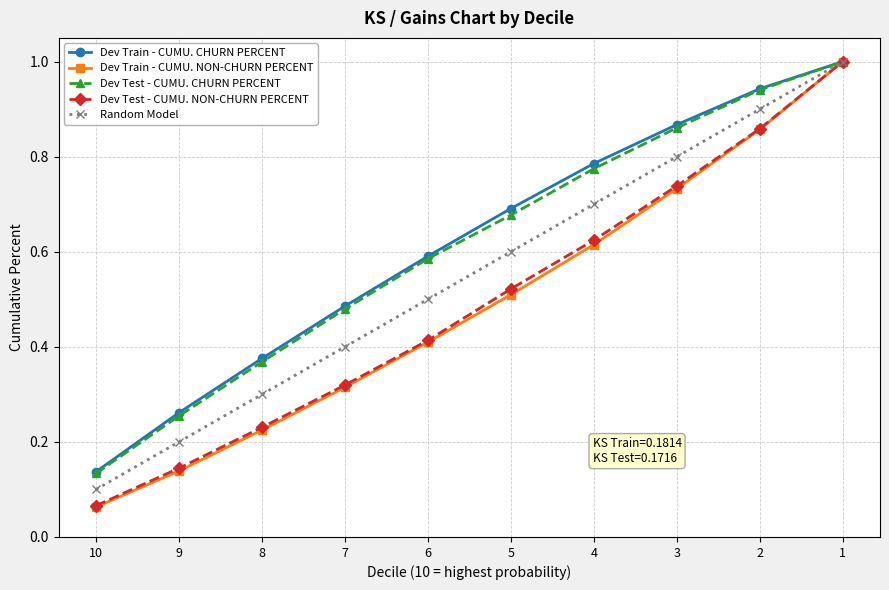

Which series has the largest range (max minus min)?

Dev Train - CUMU. NON-CHURN PERCENT